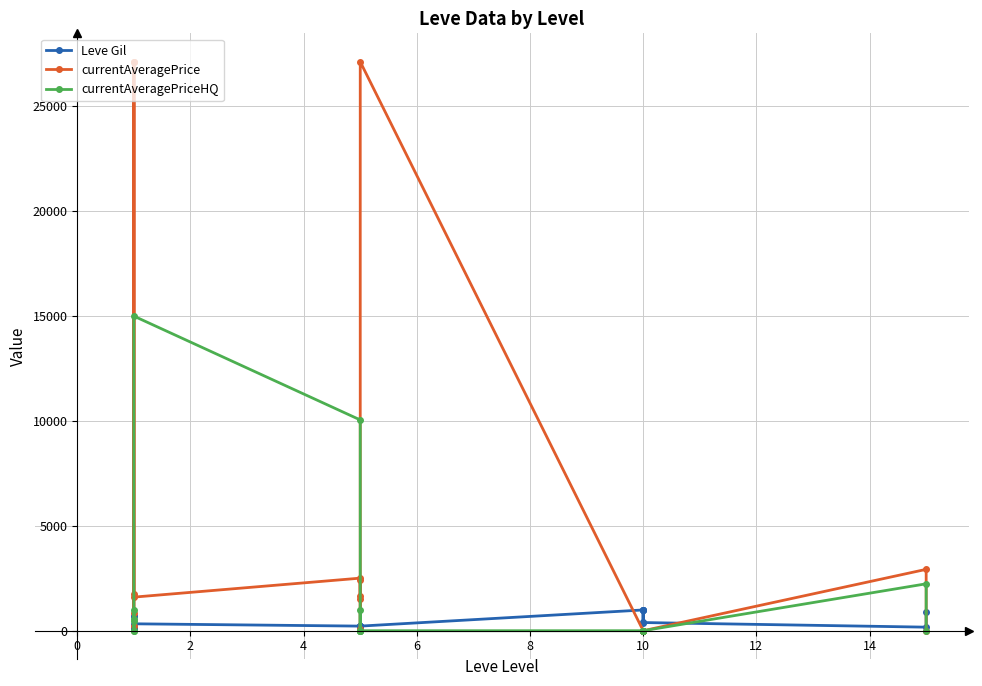

Reading right to left, transcribe all the data shown in this chart.

Leve Gil: 910	170	390	990	990	990	430	990	220	220	220	220	110	220	330	690	690	115	114	160
currentAveragePrice: 0	2926	0	0	0	0	0	0	27127	1500	102	2417	1648	2507	1602	27119	1750	236	848	27128
currentAveragePriceHQ: 0	2237	0	0	0	0	0	0	0	1000	0	0	0	10050	15000	0	552	450	1000	0